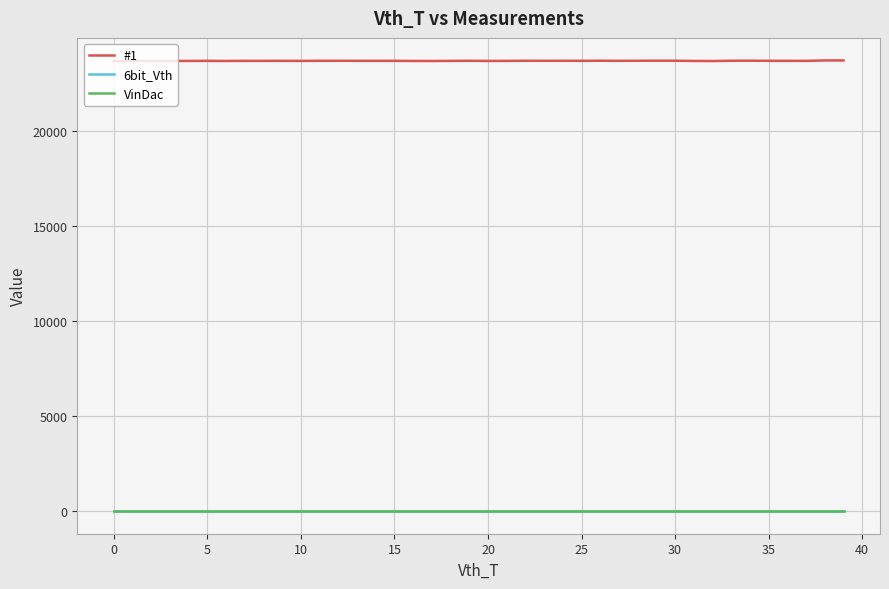

Does the chart have visible grid lines?

Yes